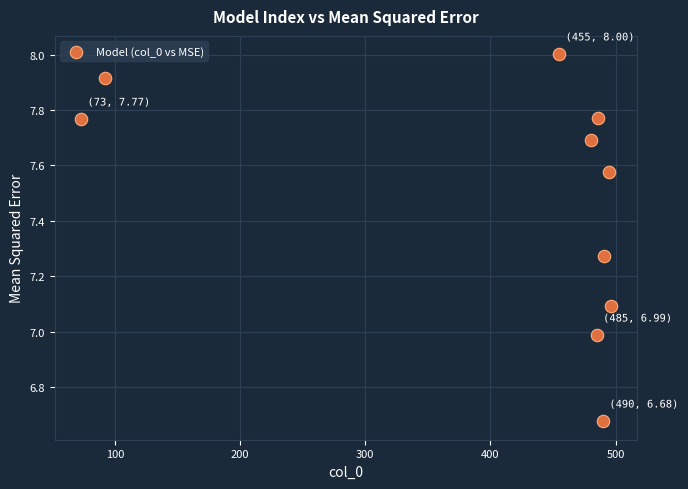

What is the range of X values (max minus min)?

423.0